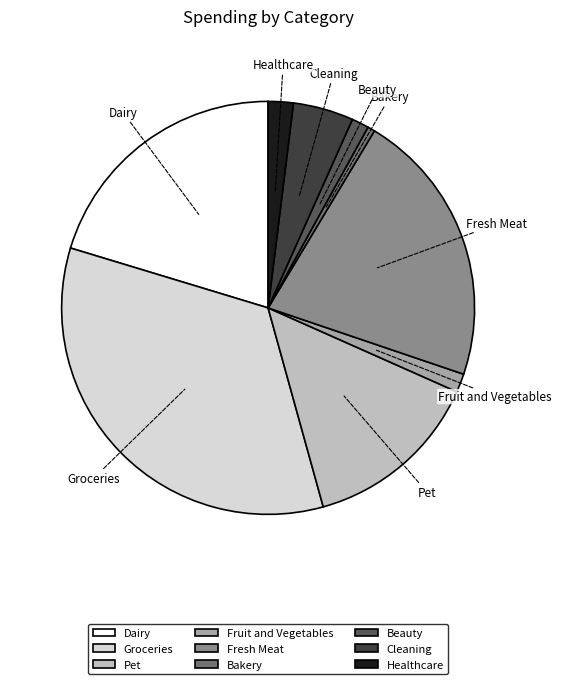

True or false: Beauty accounts for 11% of the total.

False